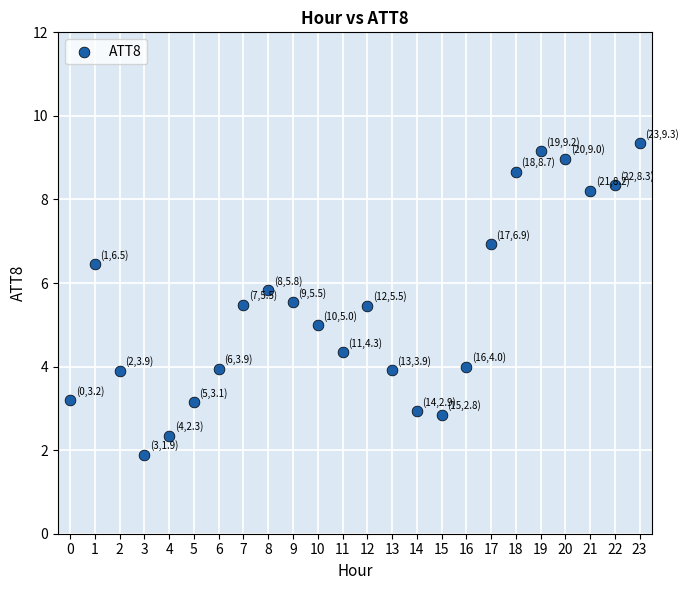

What is the range of Y values (max minus min)?

7.4